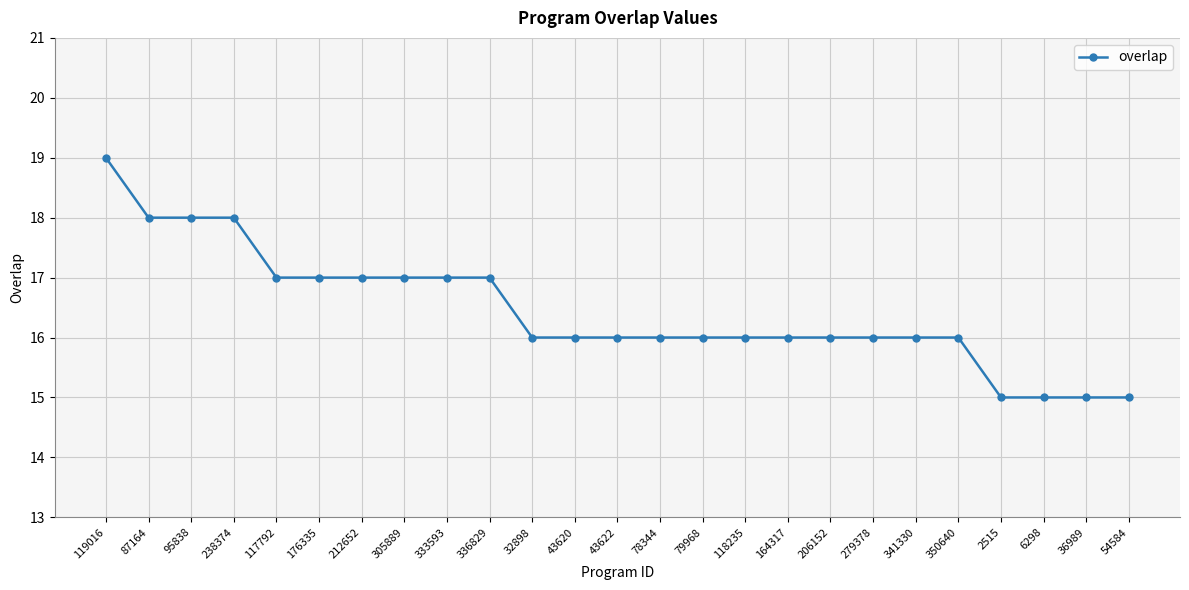

What position from the left is 78344?

14